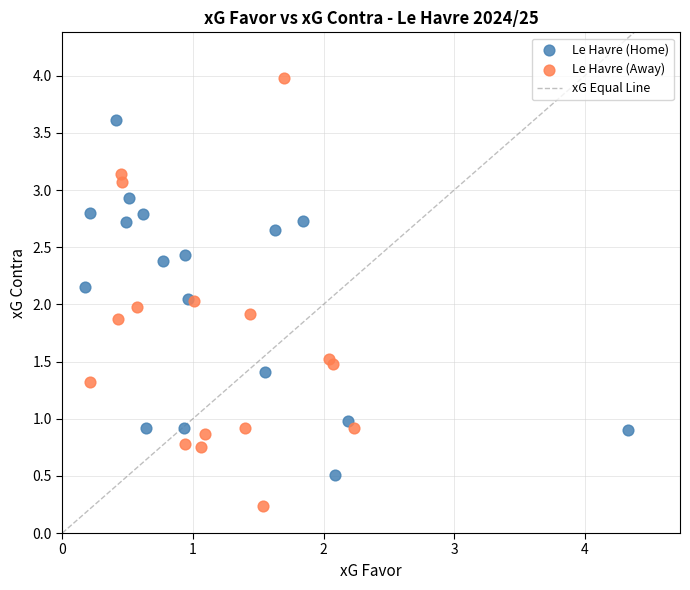

Which series has the largest Y range (max minus min)?

Le Havre (Away)